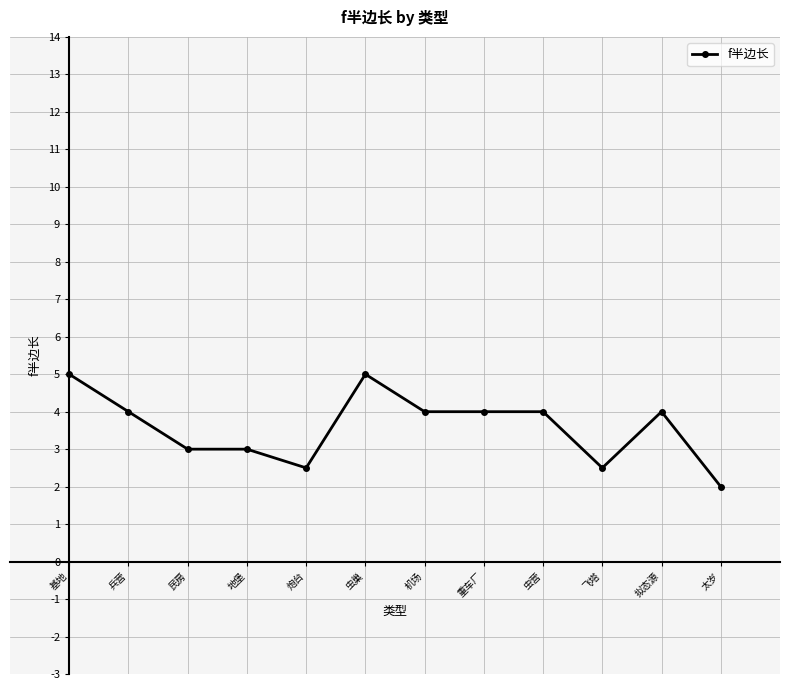

What is the value of the 11th point from the left?

4.0